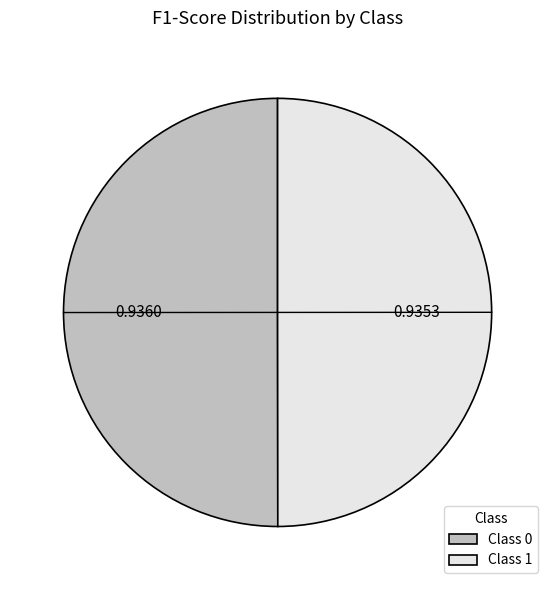

Do Class 1 and Class 0 together represent more than half of the pie?

Yes